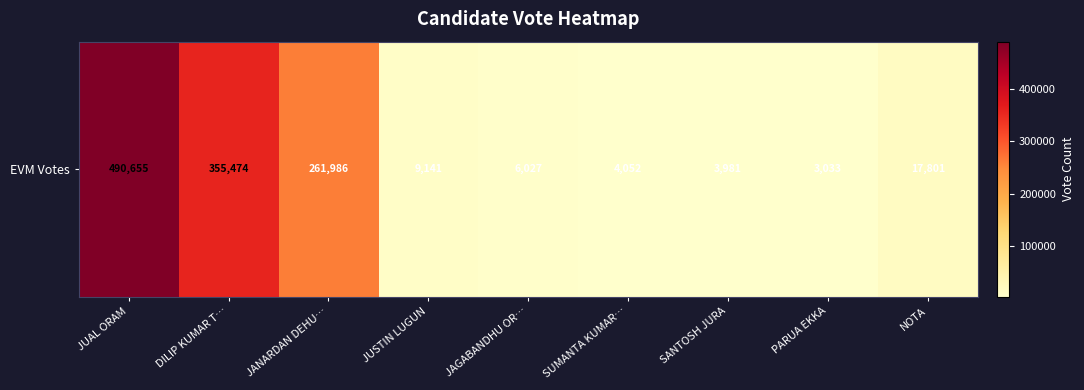

What value does the data have at JUSTIN LUGUN, to the nearest 100?

9100